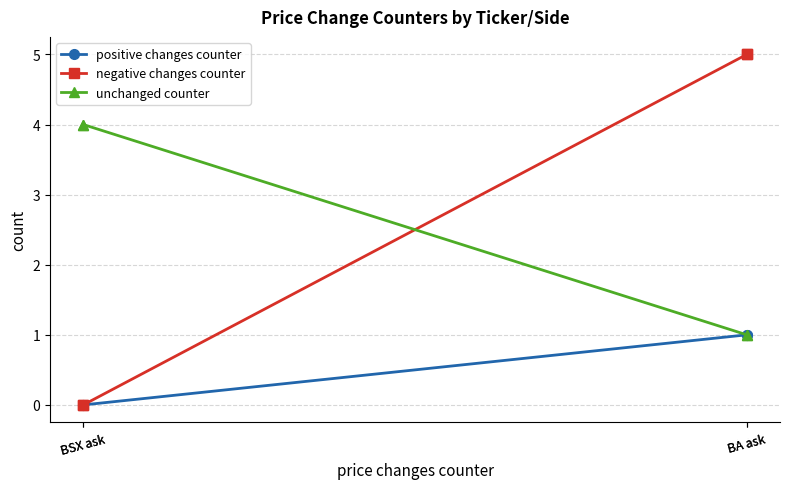

The value of positive changes counter at BSX ask is 1. True or false?

False